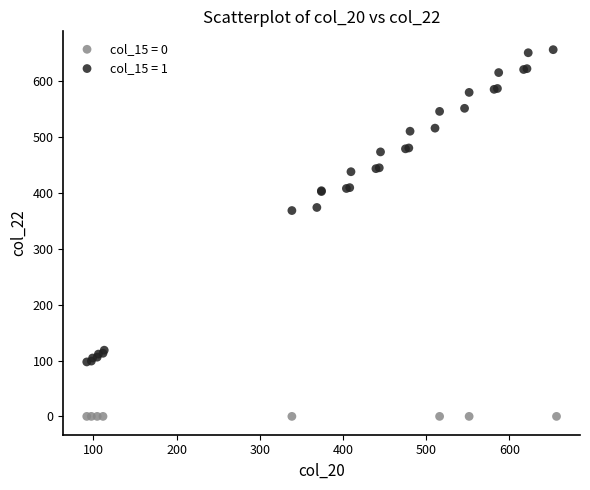

Which series contains the lowest Y value?

col_15 = 0